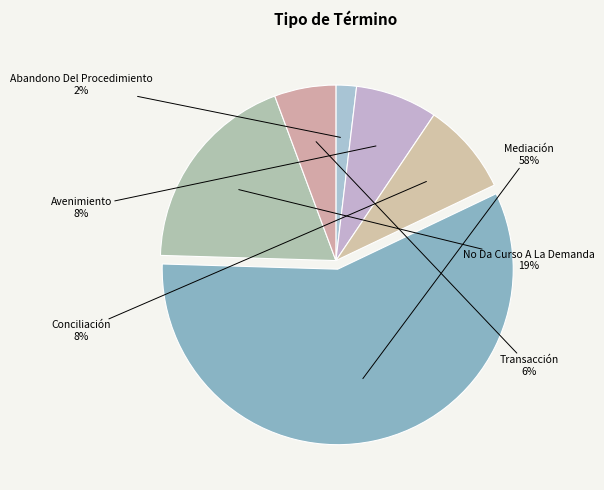

Which slice is the smallest?

Abandono Del Procedimiento